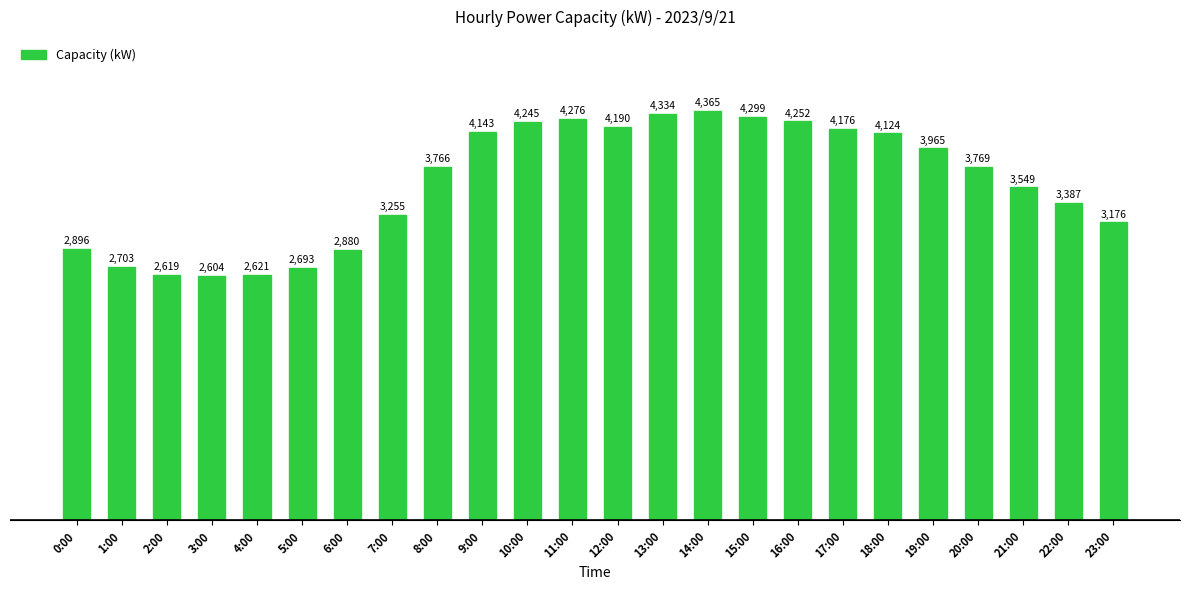

What is the sum of all values?

86287